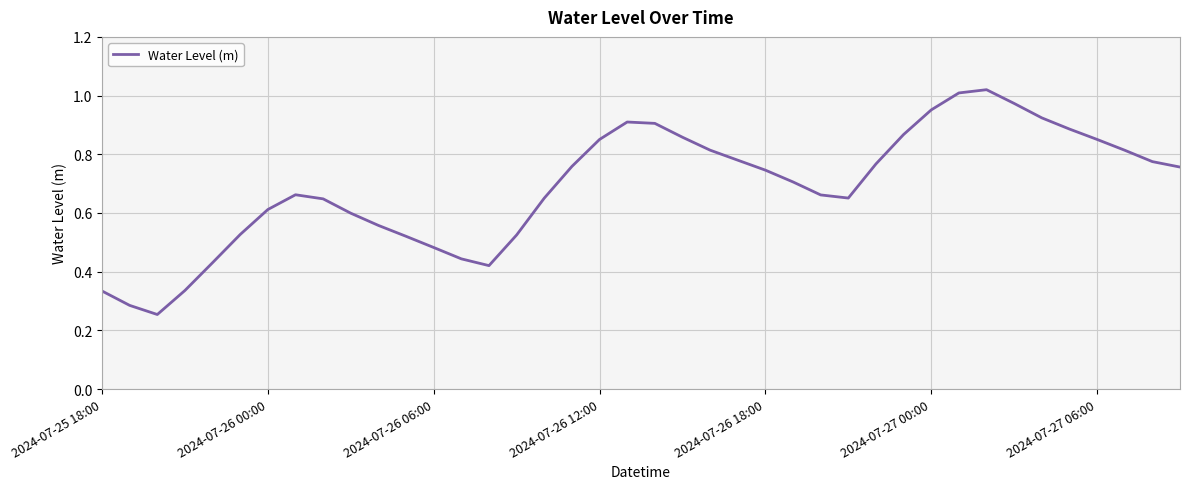

Does the chart have visible grid lines?

Yes